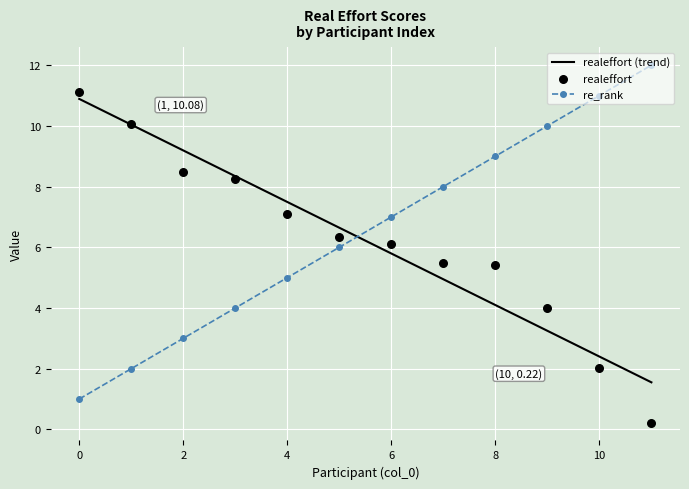

Which series has the largest total across all categories?

re_rank